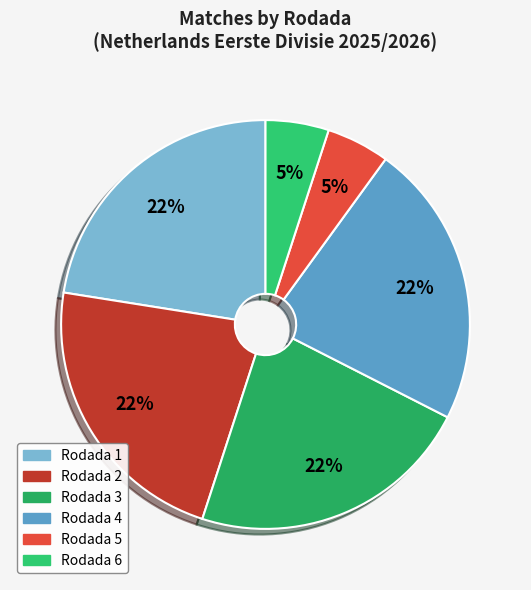

What is the ratio of the value at Rodada 3 to the value at Rodada 1?

1.0